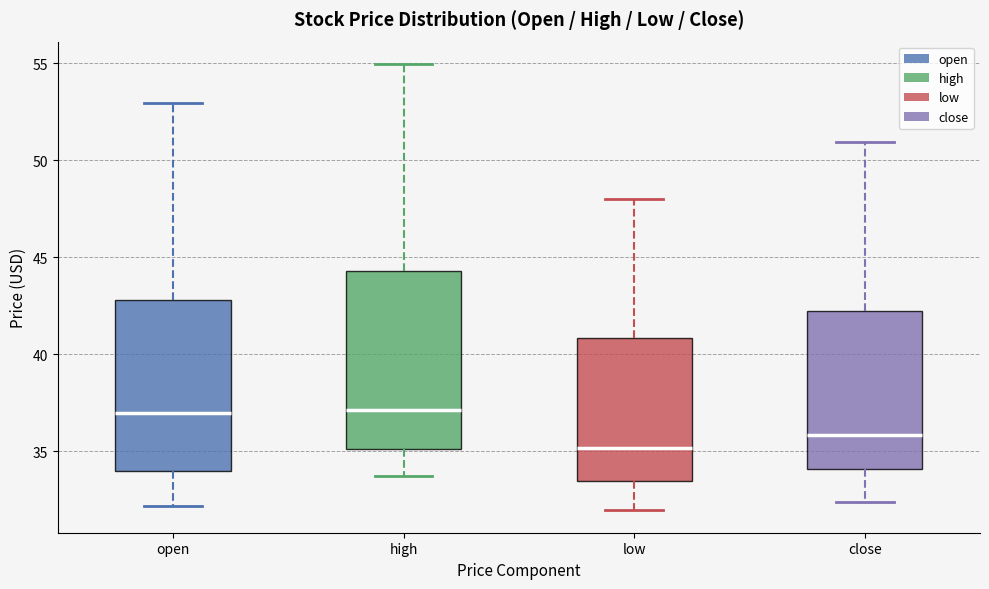

Where does the upper whisker of the box for high end on the y-axis? The values are not printed on the chart, so give them approximately, as read against the axis.

55.0